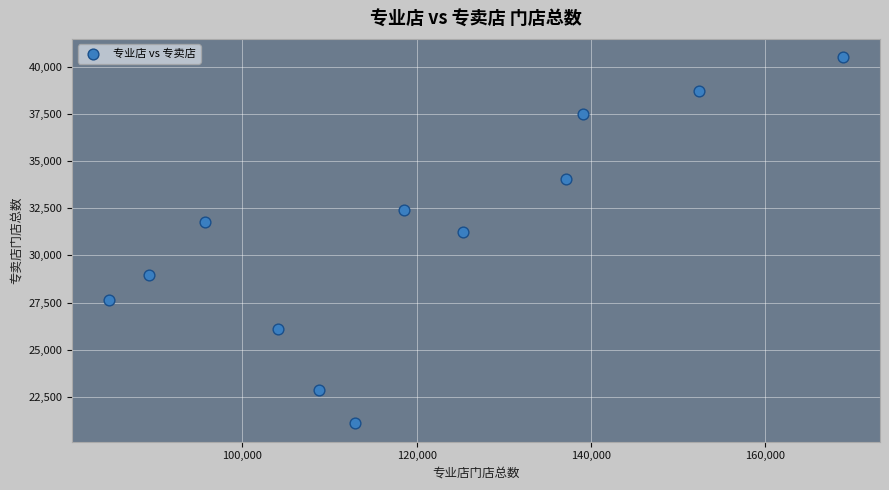

What is the range of X values (max minus min)?

84315